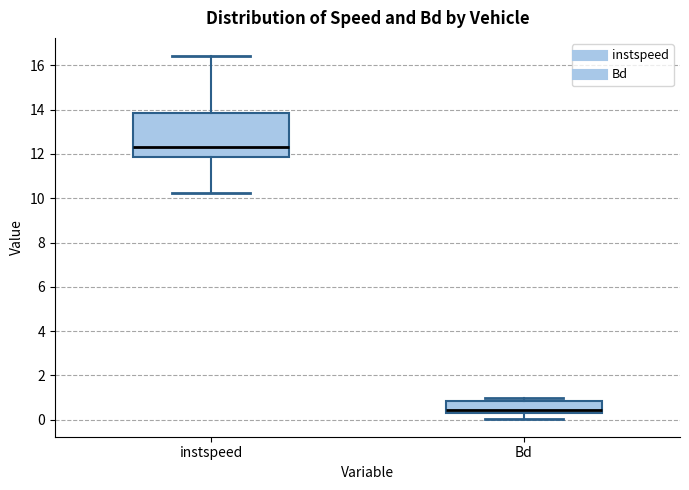

Which box is the tallest, from its lower edge to its upper edge?

instspeed